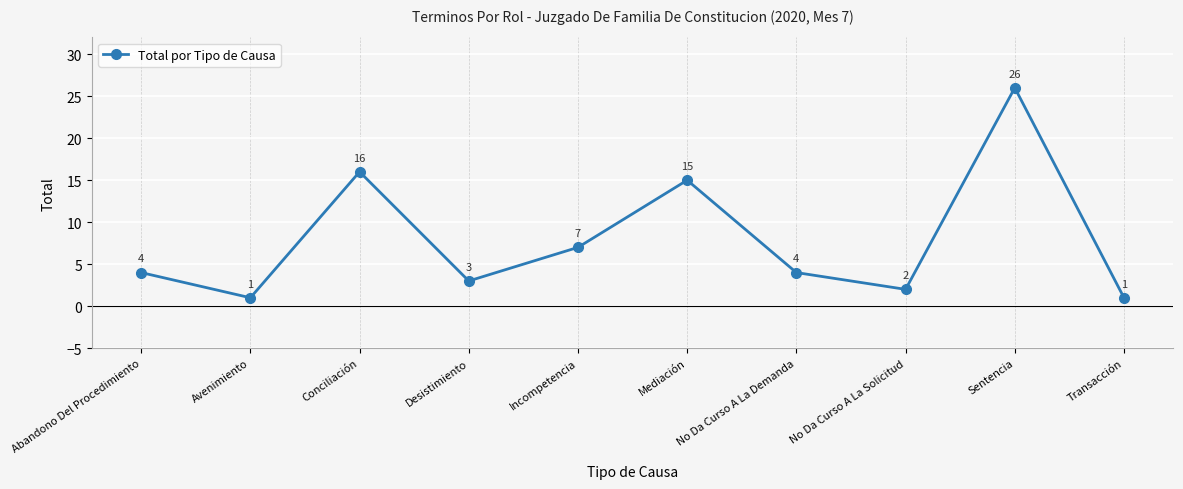

At which category does the chart reach its peak across all series?

Sentencia